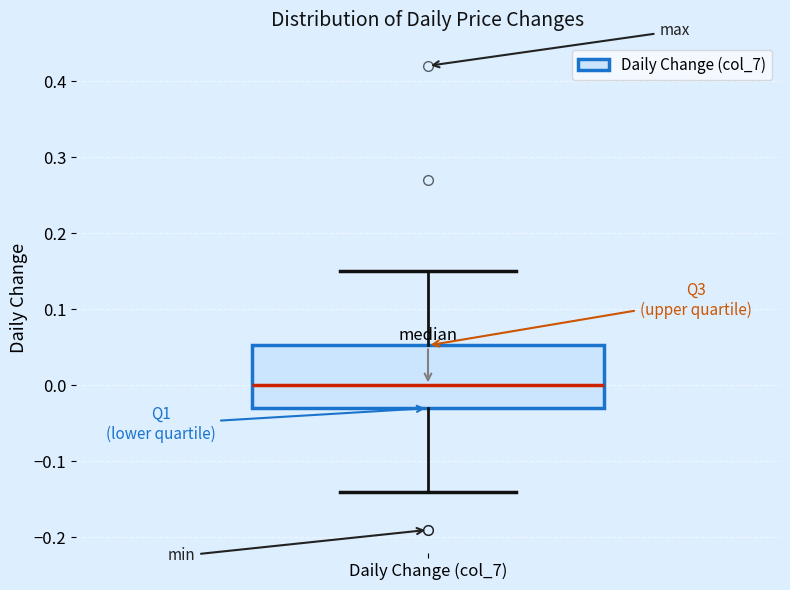

Transcribe this box plot: give where the median line is, the range the box spans, and where the two whiskers end, as read against the y-axis. The values are not printed on the chart, so give them approximately, as read against the axis.

median 0.00, box -0.03 to 0.05, whiskers -0.14 to 0.15